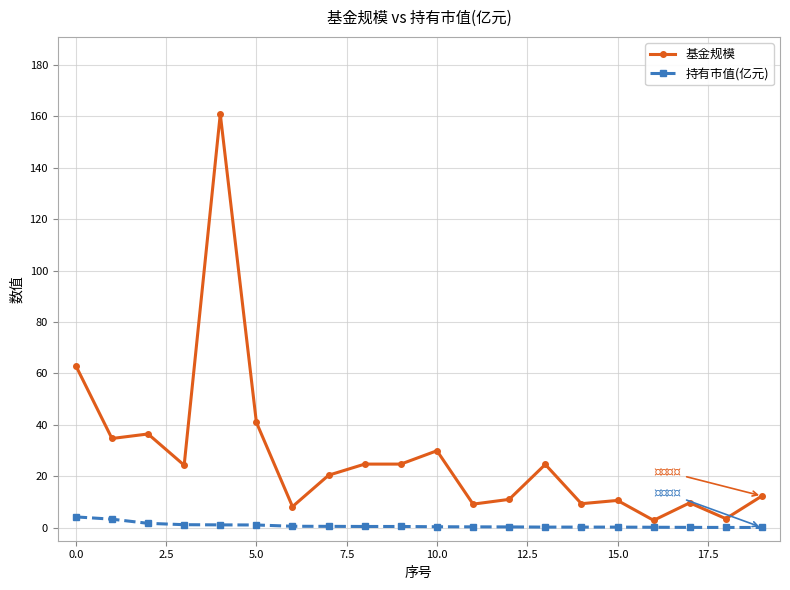

What is the maximum value shown in the chart?

160.8